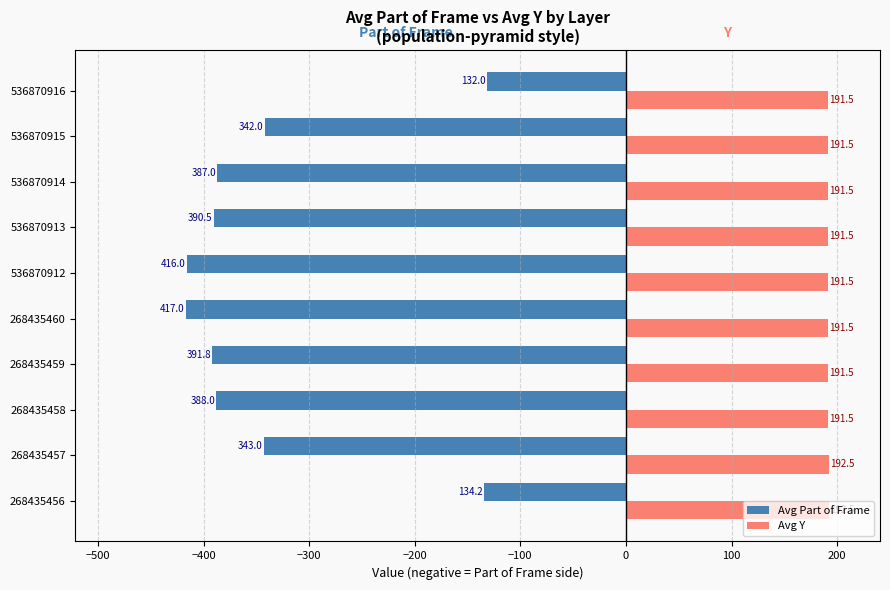

What is the spread (max minus min) of values at 536870914?

578.5